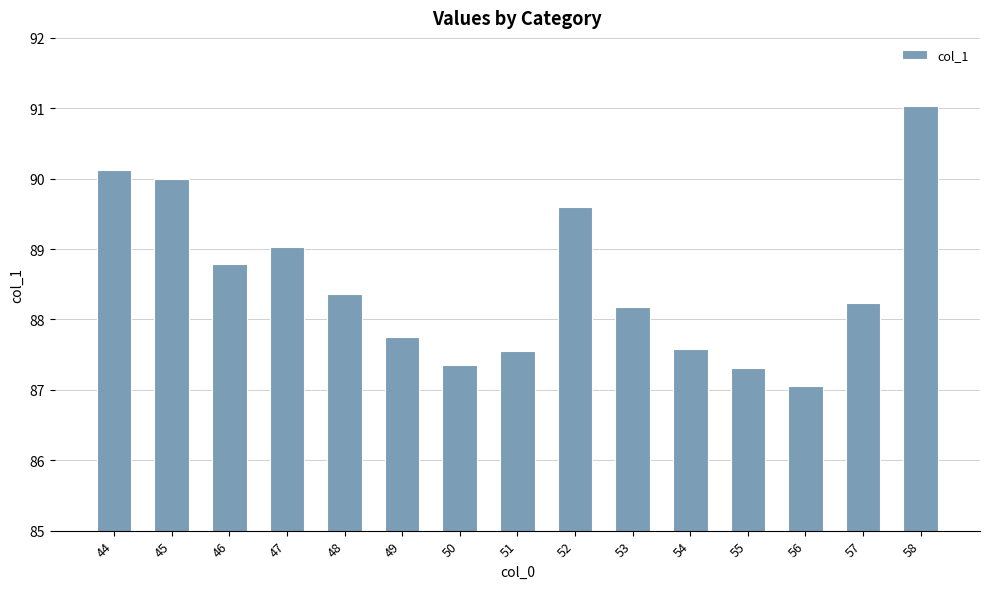

Between 52 and 45, which is larger?

45